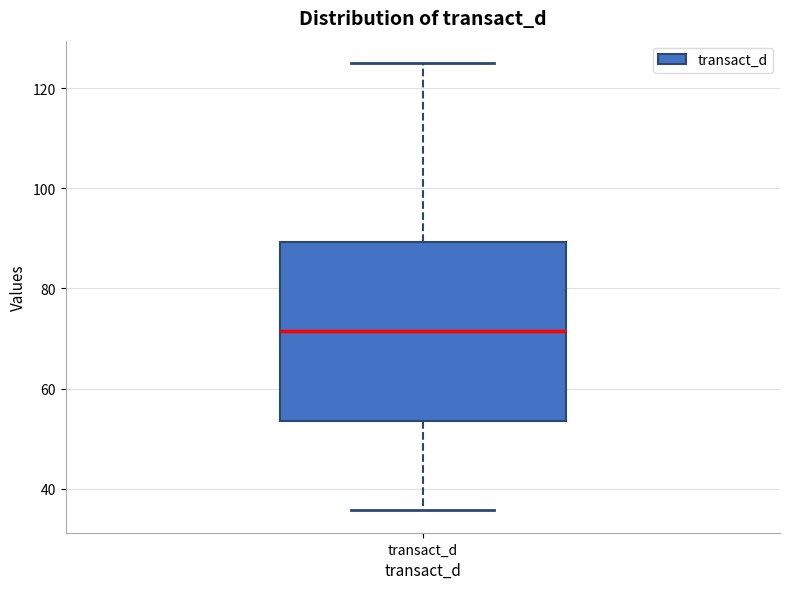

Transcribe this box plot: give where the median line is, the range the box spans, and where the two whiskers end, as read against the y-axis. The values are not printed on the chart, so give them approximately, as read against the axis.

median 72, box 54 to 90, whiskers 36 to 126